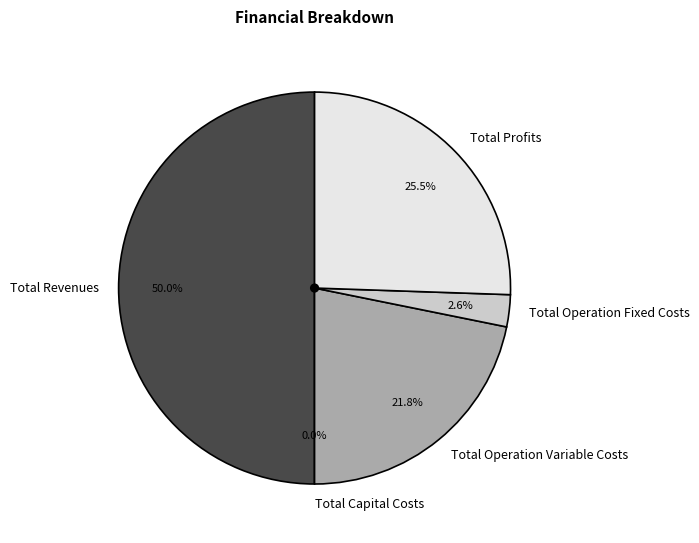

Between Total Profits and Total Capital Costs, which is larger?

Total Profits